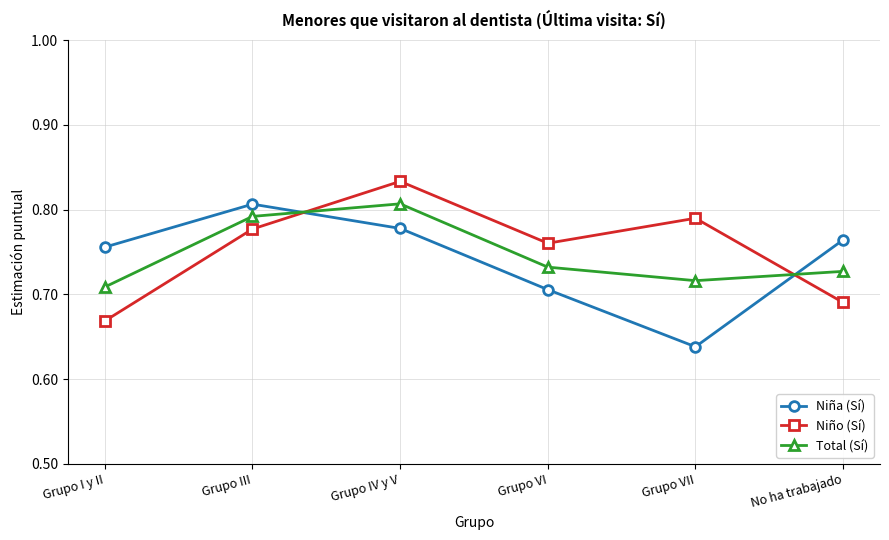

How many lines are shown in the chart?

3